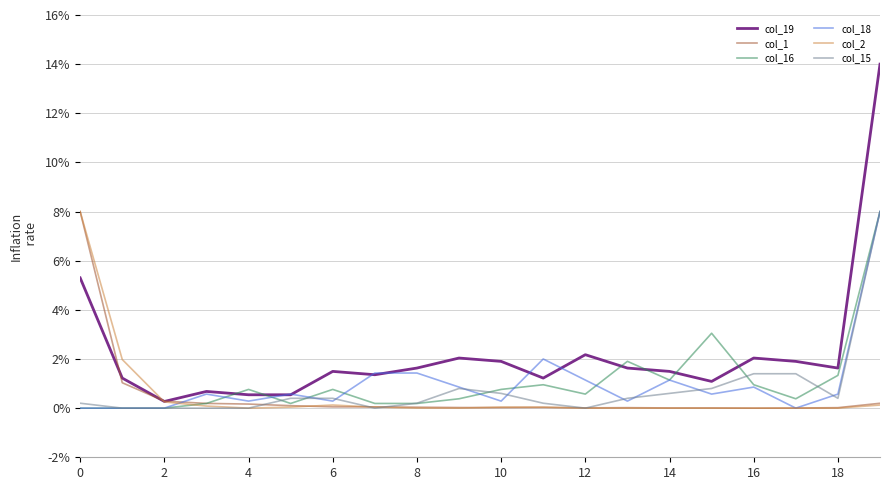

Which series has the largest range (max minus min)?

col_19